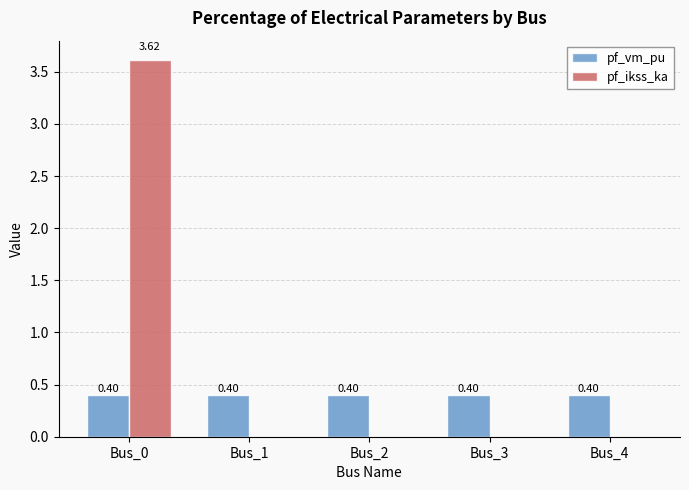

What is the sum of all pf_vm_pu values?

2.0